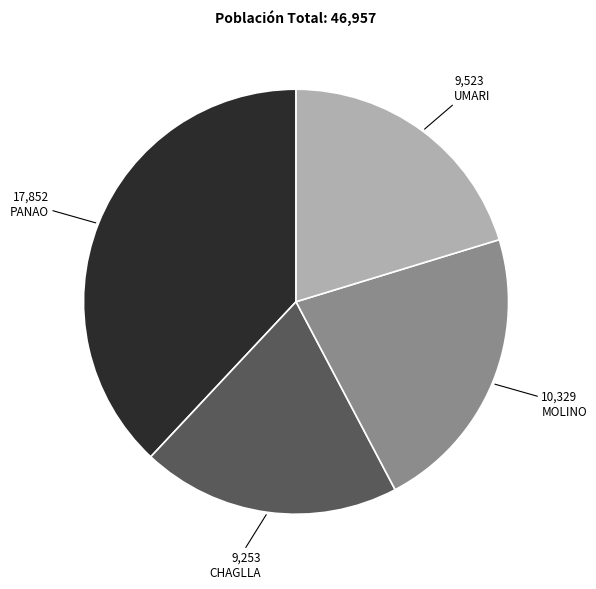

Does MOLINO represent more than half of the total?

No